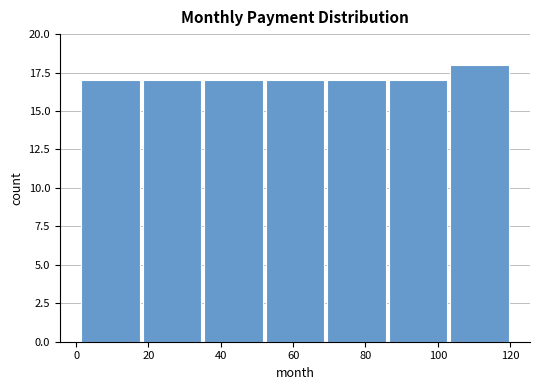

Reading left to right, transcribe this chart: for each bar, give the range it covers on the x-axis and its height. Neither the bar edges nor the heights are printed on the chart, so give them approximately, as read against the axes.

1 to 18: 17
18 to 35: 17
35 to 52: 17
52 to 69: 17
69 to 86: 17
86 to 103: 17
103 to 120: 18